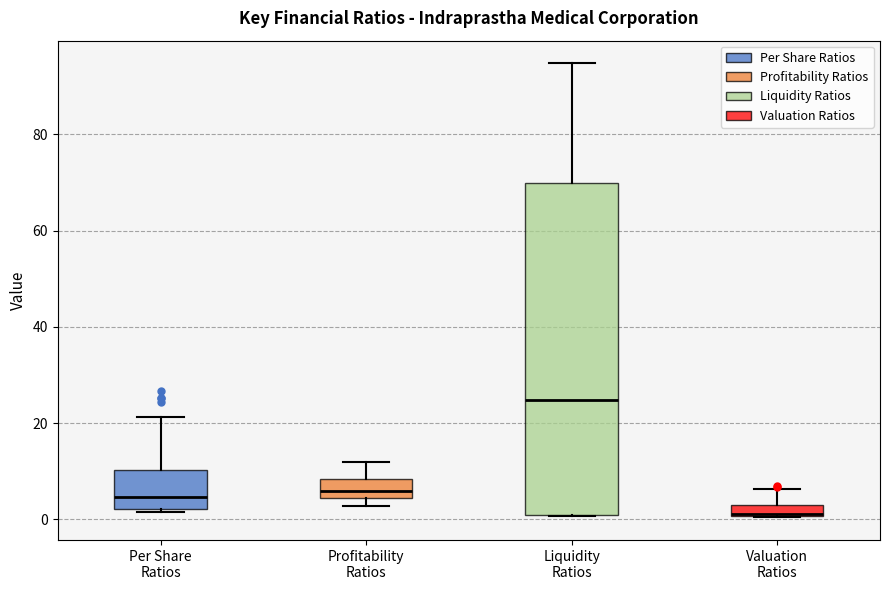

Where does the upper whisker of the box for Profitability Ratios end on the y-axis? The values are not printed on the chart, so give them approximately, as read against the axis.

12